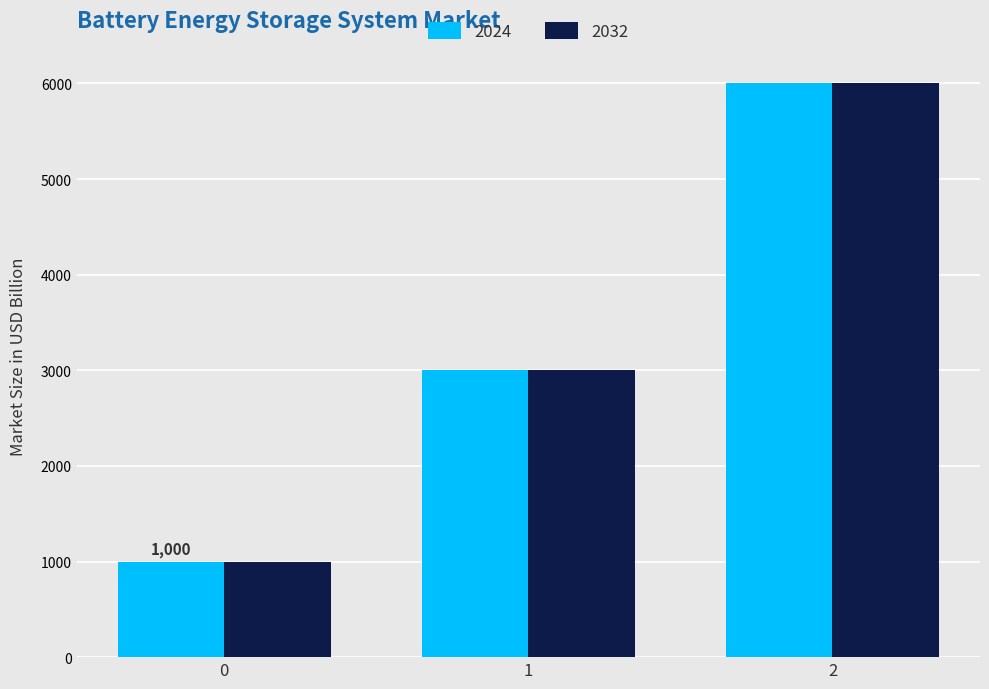

What is the value of the 2032 bar at the 1st from the left?

1000